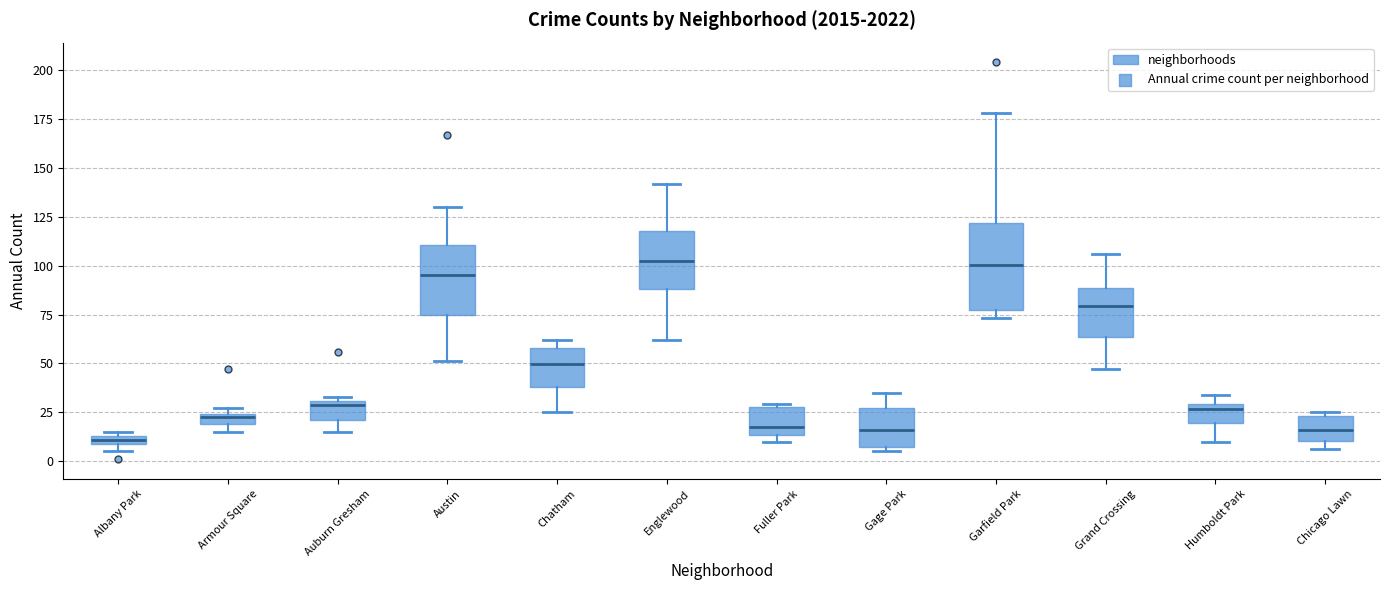

Where does the median line of the box for Humboldt Park sit on the y-axis? The values are not printed on the chart, so give them approximately, as read against the axis.

25